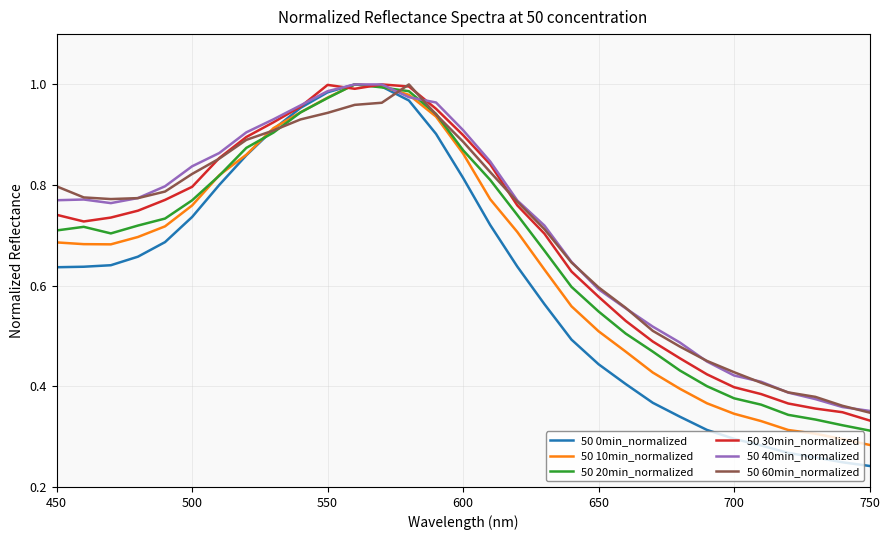

Which series has the largest range (max minus min)?

50 0min_normalized